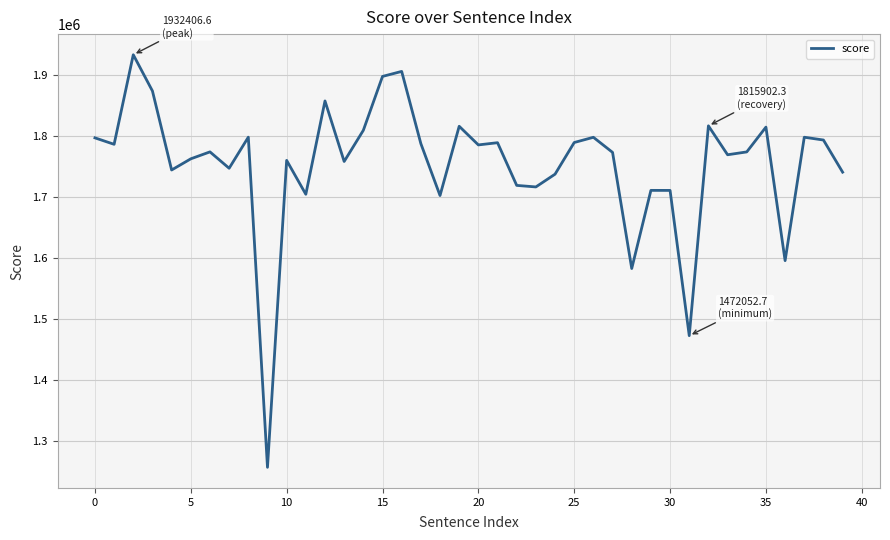

What is the minimum value shown in the chart?

1256330.9